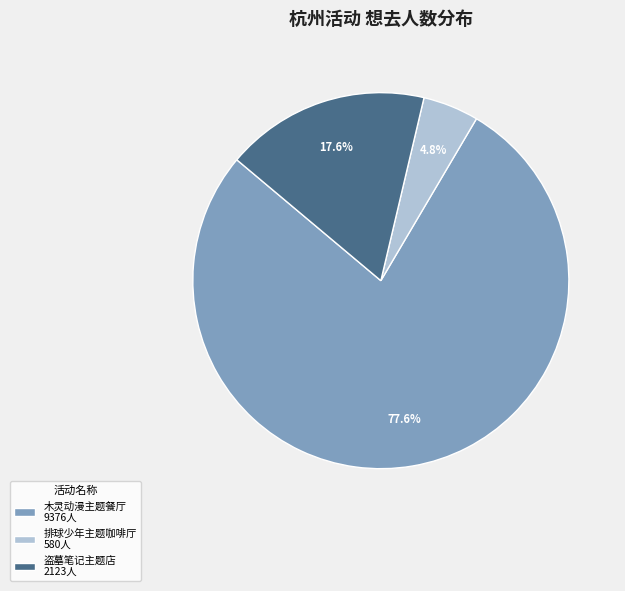

What is the largest slice in the pie chart?

木灵动漫主题餐厅 9376人